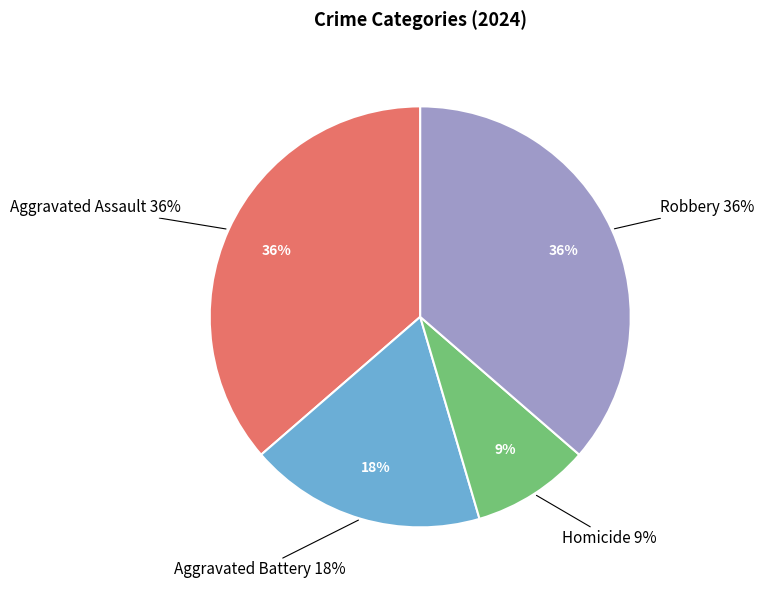

Is it true that Homicide is 1% of the pie?

False